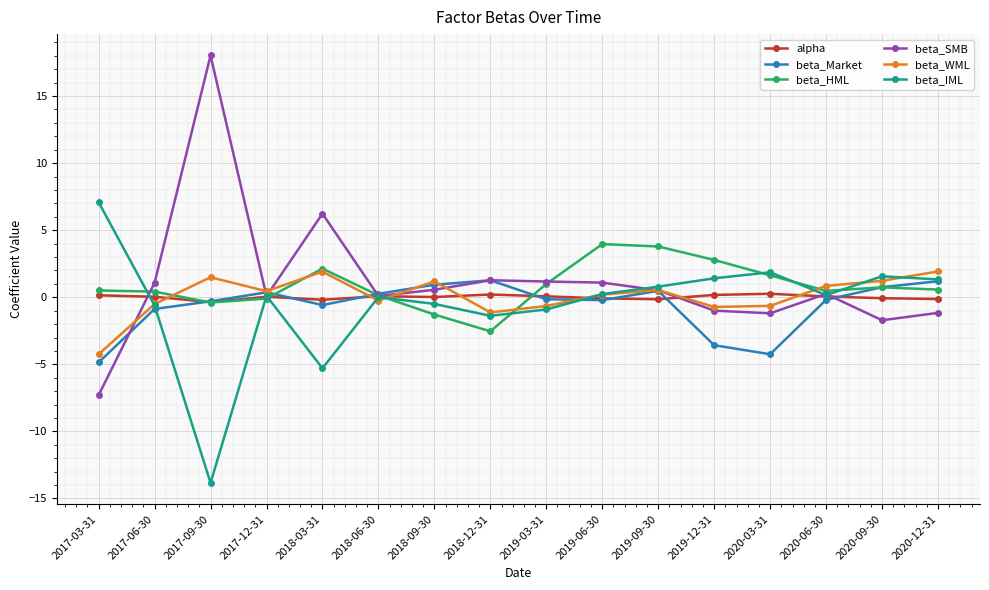

True or false: alpha has a value of 0.1 at 2017-03-31.

True